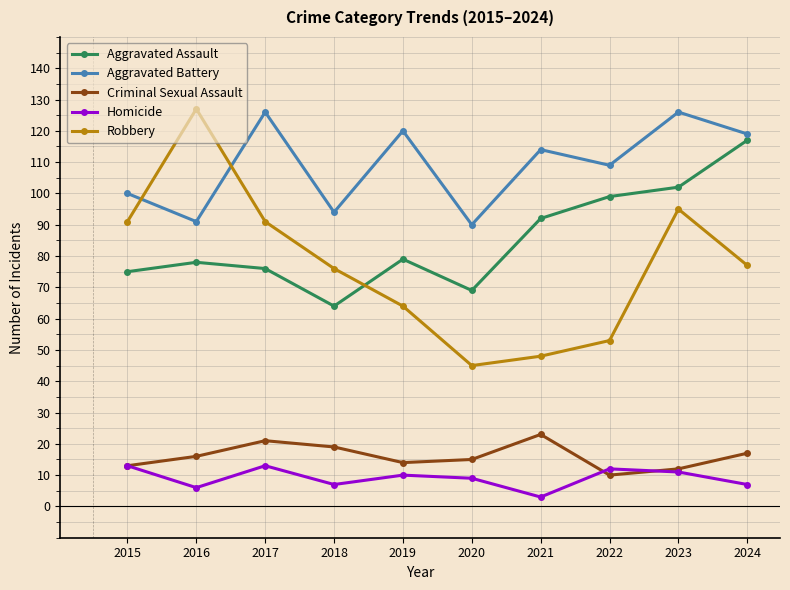

True or false: Criminal Sexual Assault has more than 2 points higher than both neighbors.

False